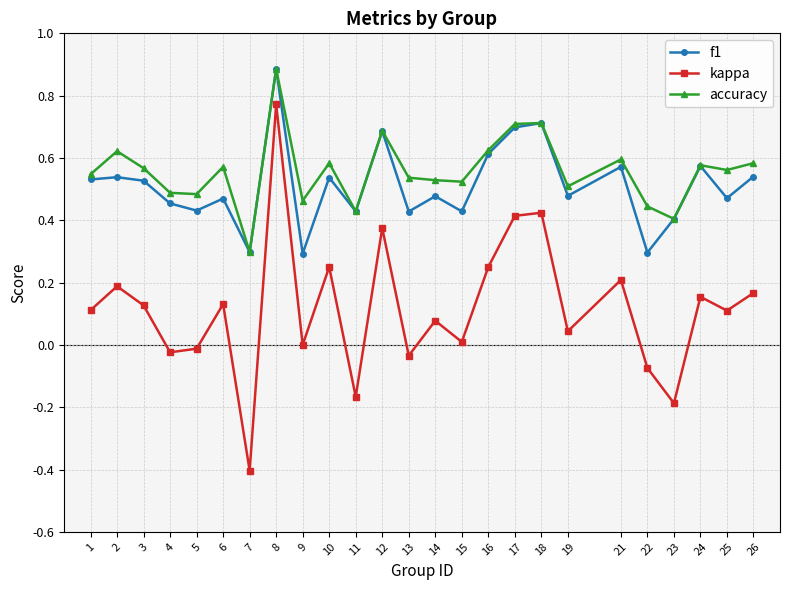

What are all the series names shown in the legend?

f1, kappa, accuracy